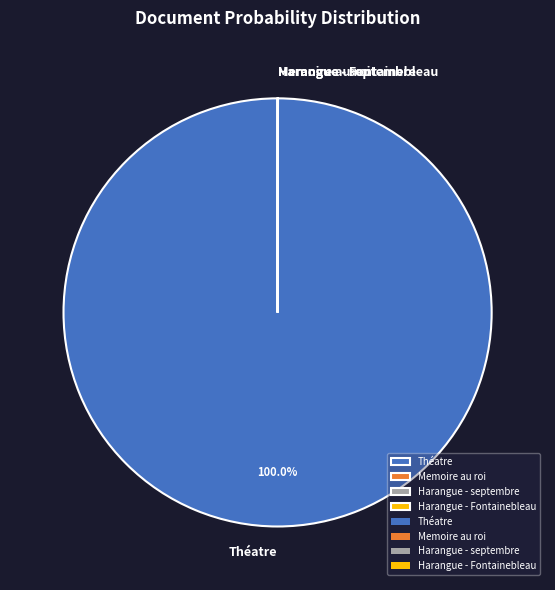

What is the largest slice in the pie chart?

Théatre